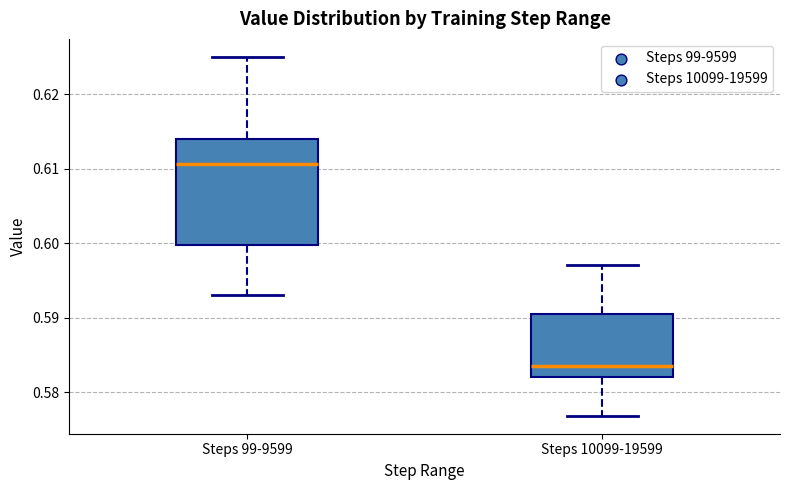

Which box is the tallest, from its lower edge to its upper edge?

Steps 99-9599